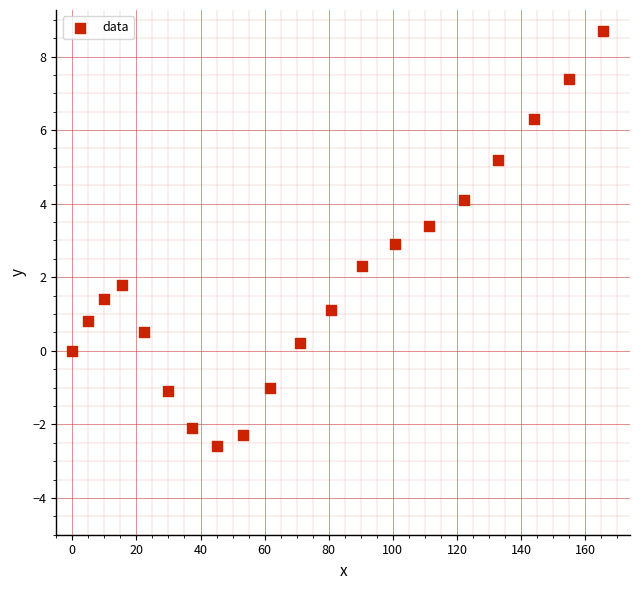

What is the range of X values (max minus min)?

165.7